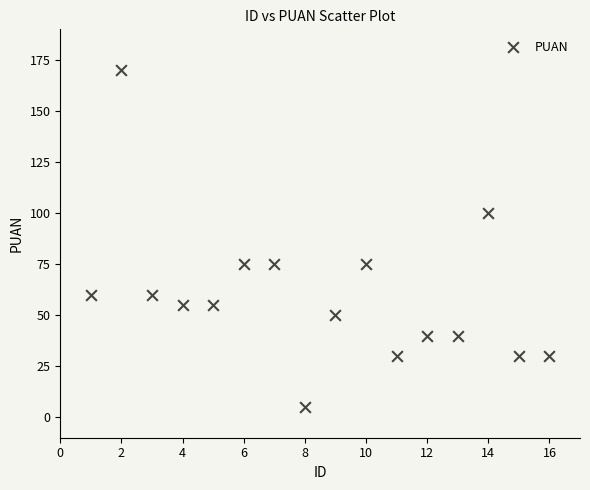

What is the range of Y values (max minus min)?

165